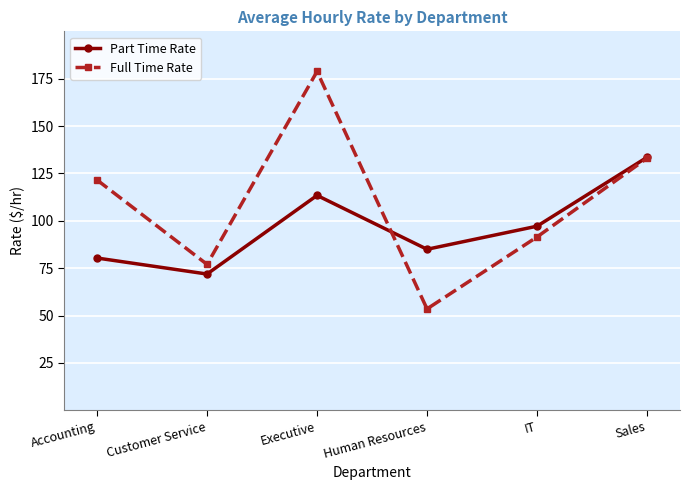

Which series has the widest spread of values?

Full Time Rate